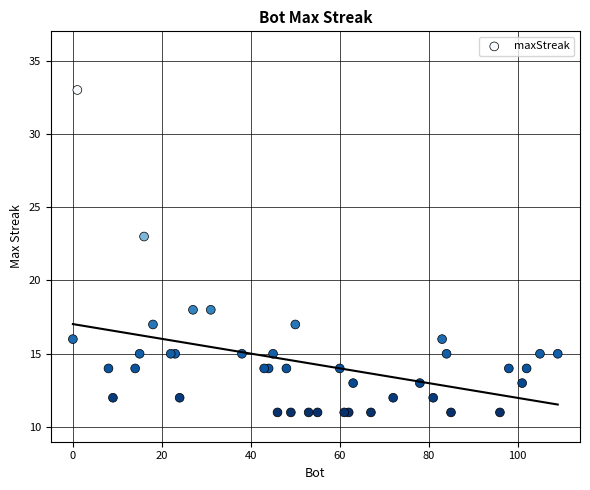

What Y value in the scatter plot is closest to 22?

23